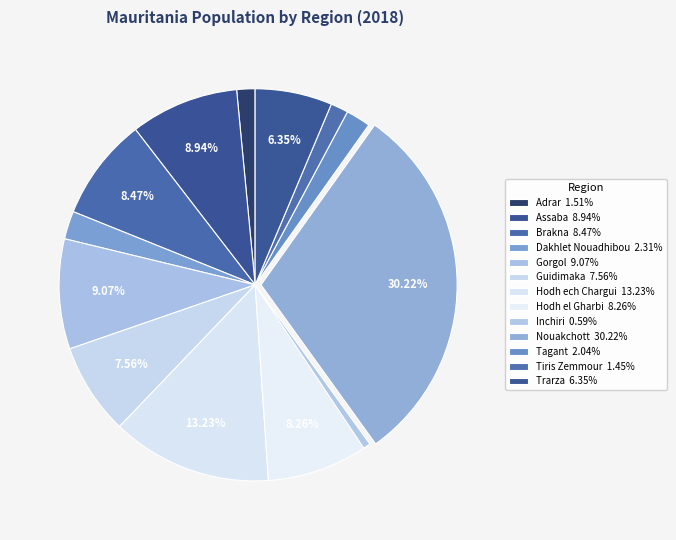

Is the sum of Trarza and Tiris Zemmour greater than half?

No